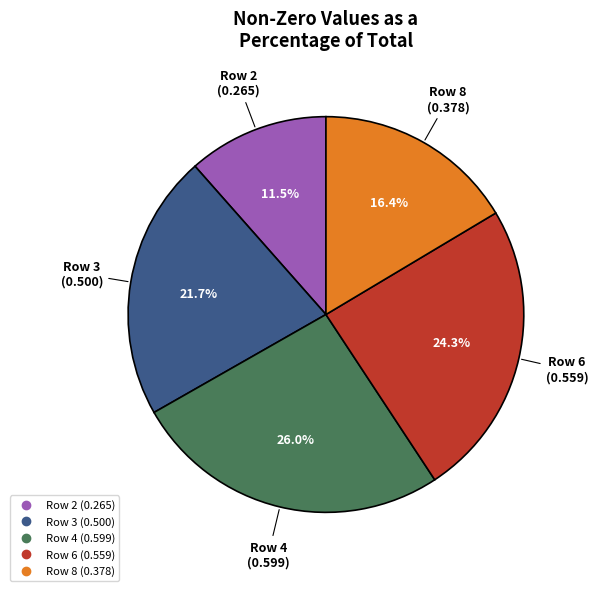

Does any single category account for the majority?

No